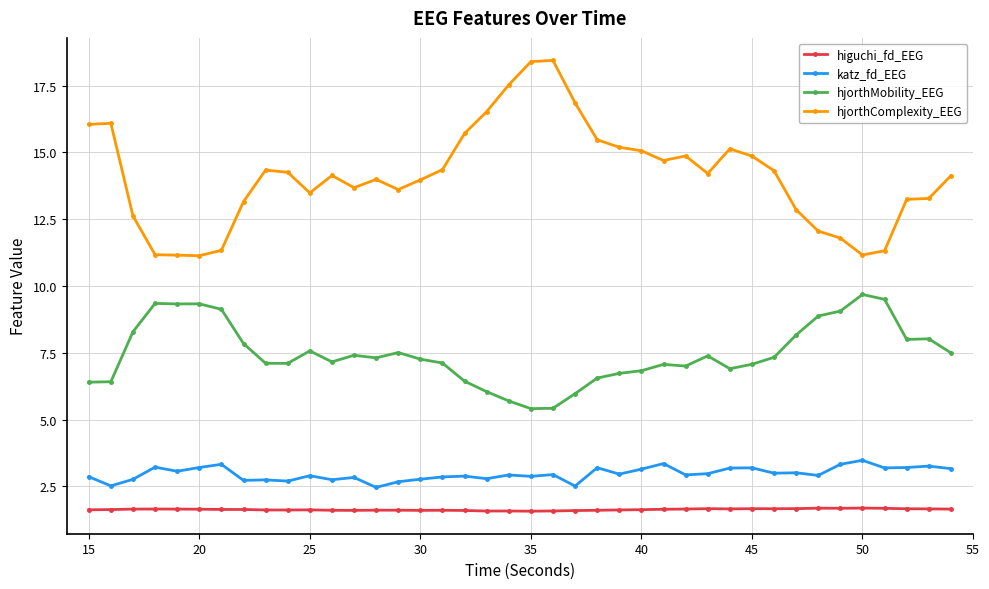

Which series has the largest range (max minus min)?

hjorthComplexity_EEG